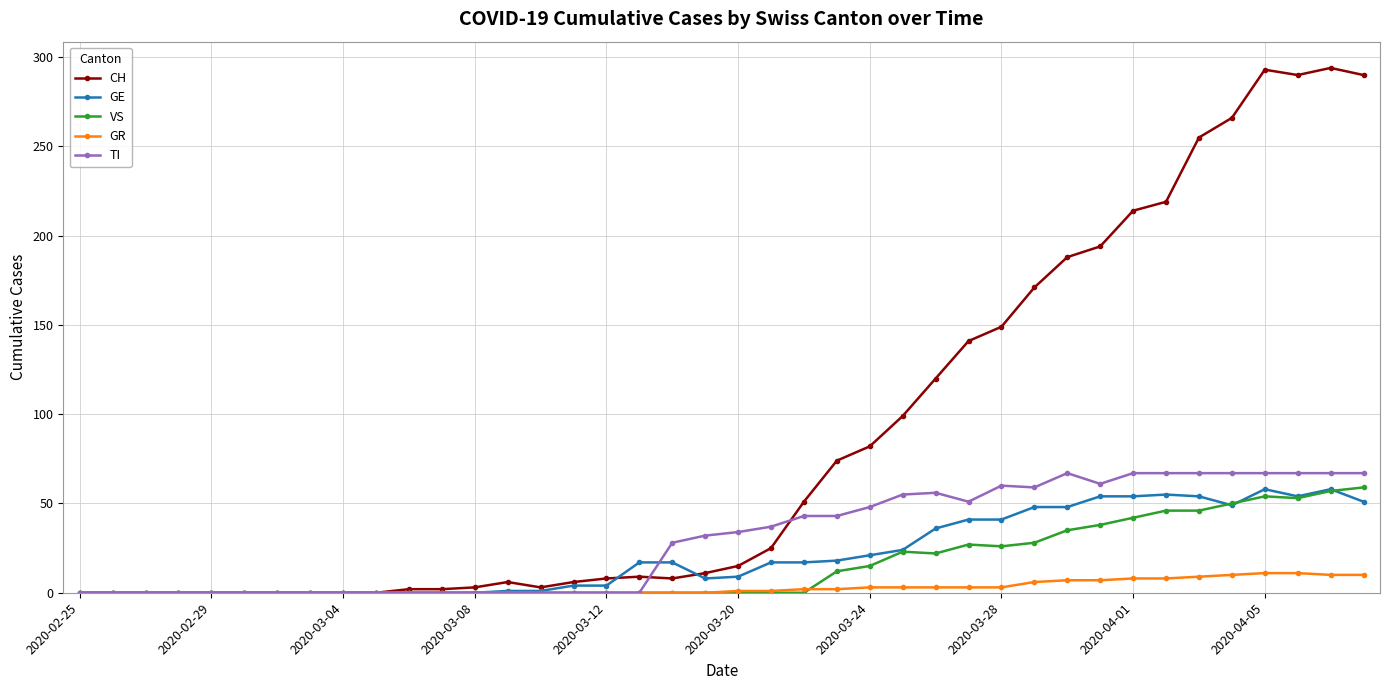

True or false: VS has more than 0 interior local peaks.

True